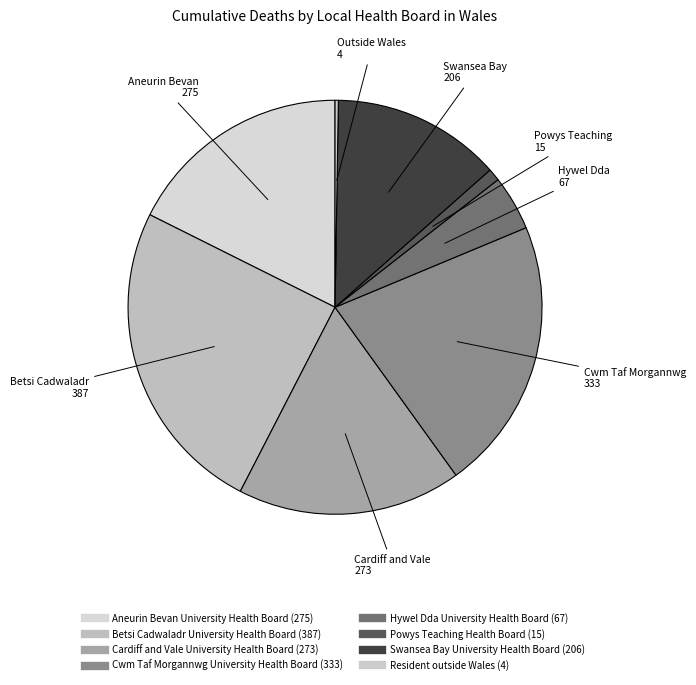

To the nearest percent, what portion does Betsi Cadwaladr University Health Board represent?

25%